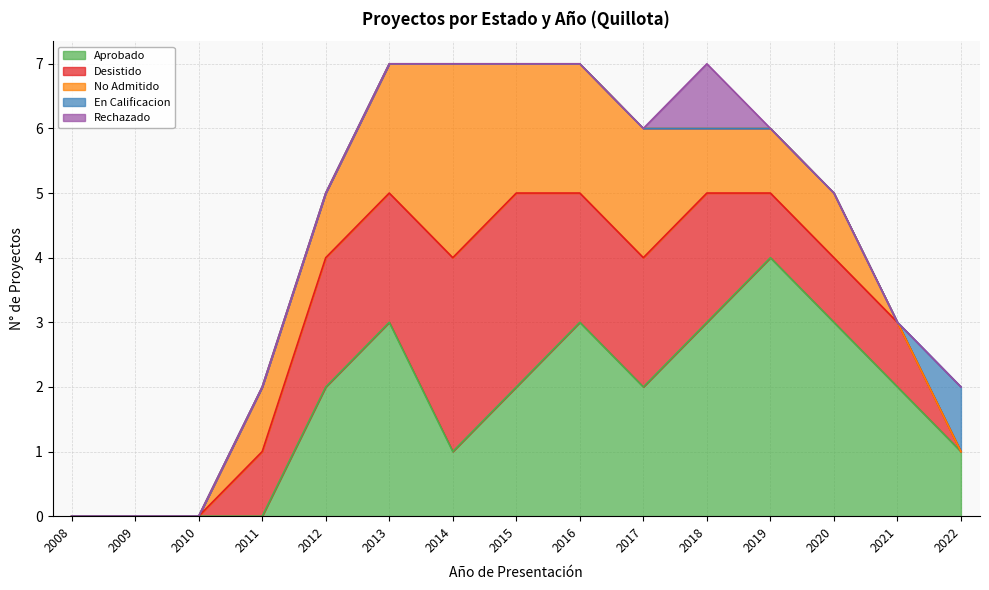

True or false: Aprobado and Rechazado cross at least once.

False